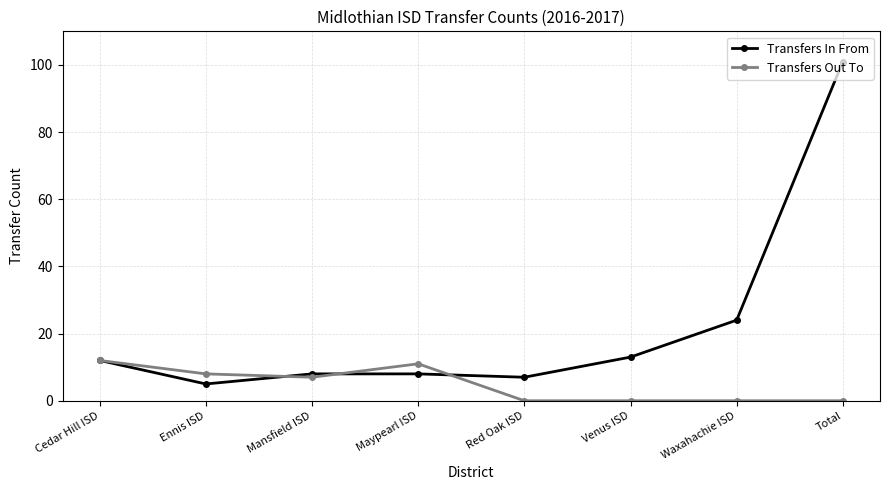

At which category does Transfers In From reach its first local valley?

Ennis ISD